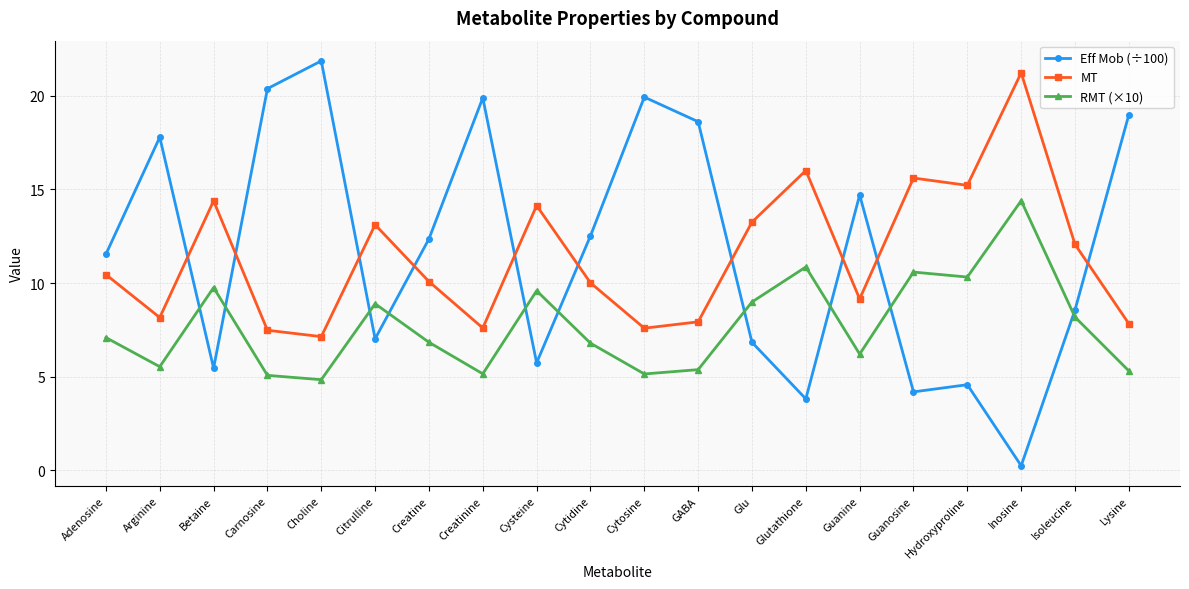

At which category does the chart reach its peak across all series?

Choline